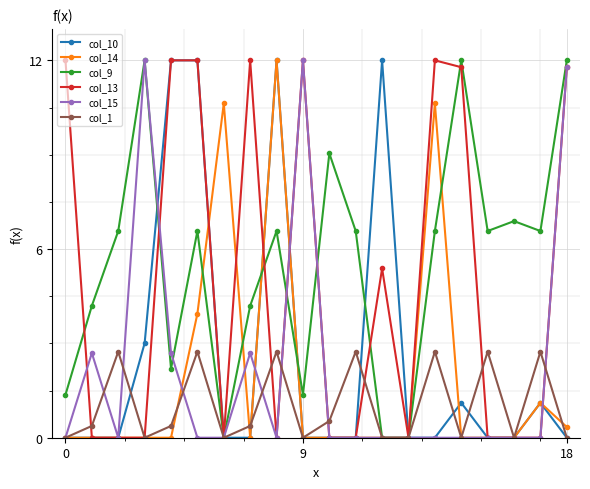

True or false: col_10 has more than 2 points higher than both neighbors.

True